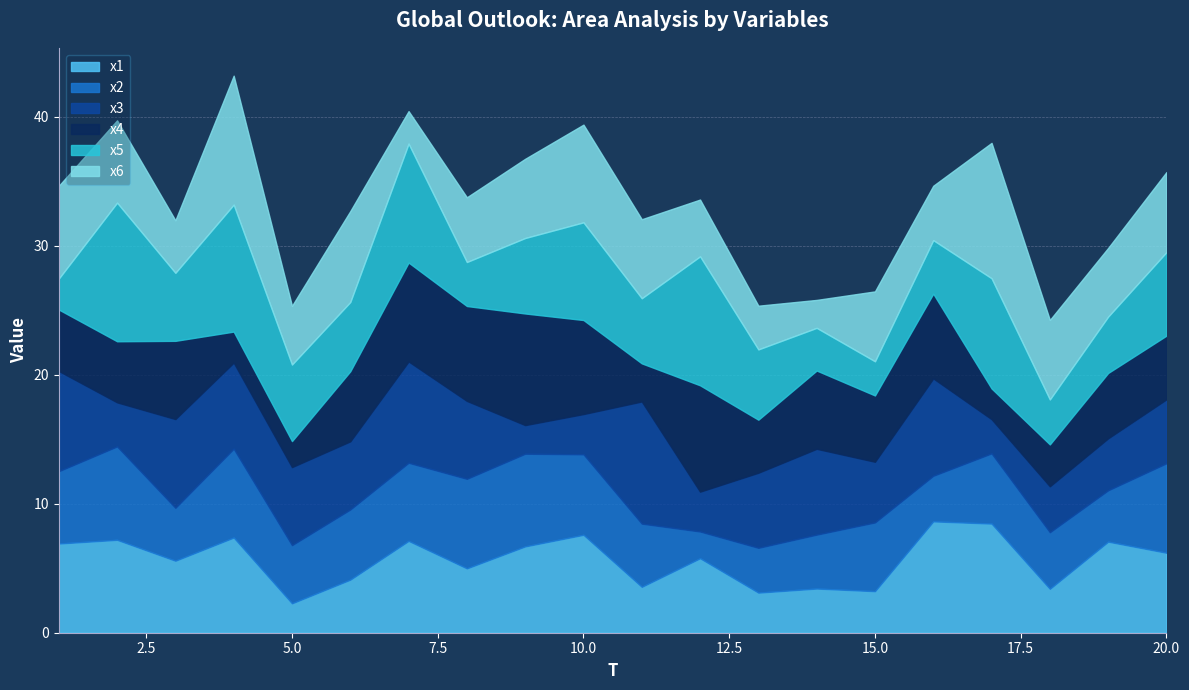

True or false: x3 has a value of 2.3 at 19.

False